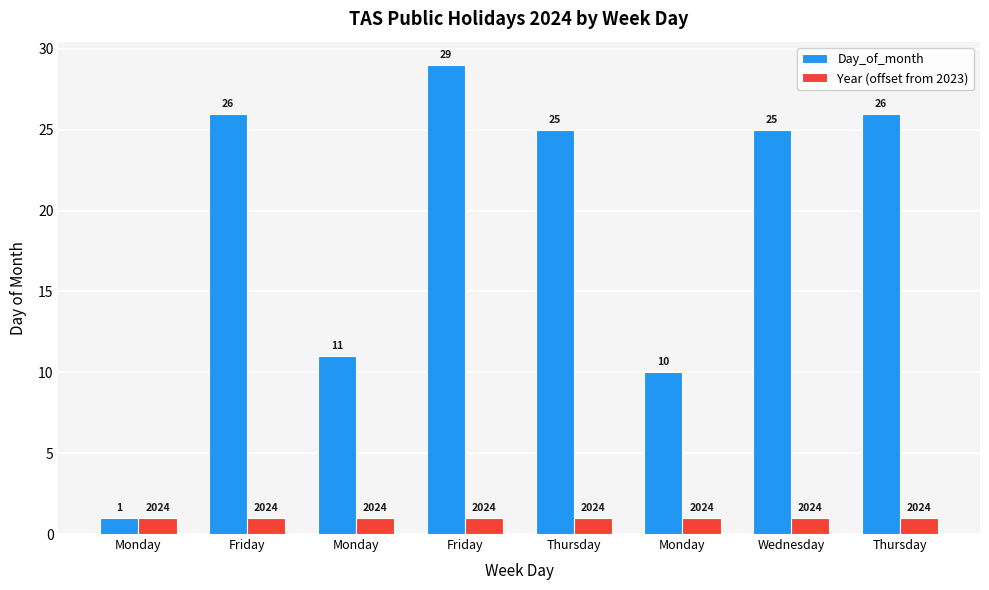

Reading left to right, list all the values displayed in this chart.

Day_of_month: Monday=1	Friday=26	Monday=11	Friday=29	Thursday=25	Monday=10	Wednesday=25	Thursday=26
Year (offset from 2023): Monday=1	Friday=1	Monday=1	Friday=1	Thursday=1	Monday=1	Wednesday=1	Thursday=1